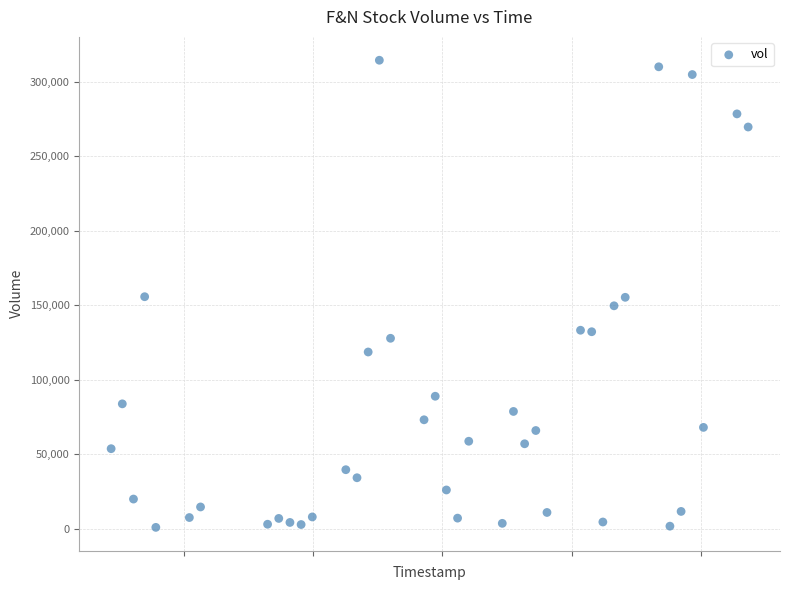

What is the range of X values (max minus min)?

4924800